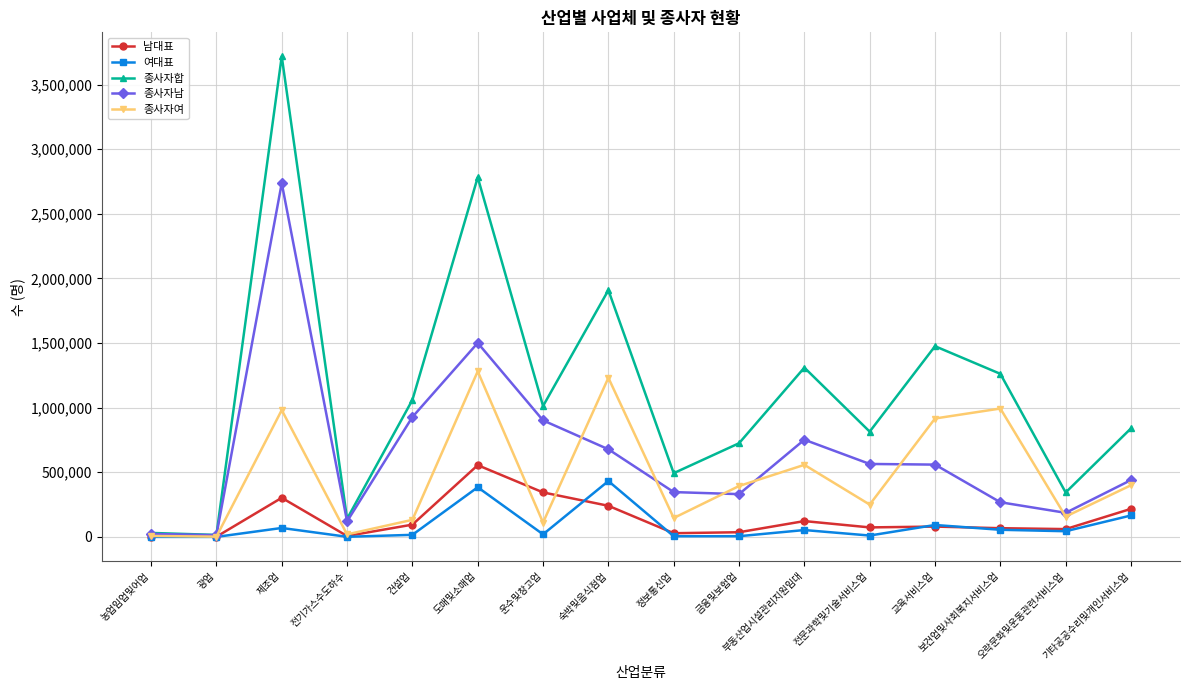

Where does the 종사자여 series first go above 393764?

제조업